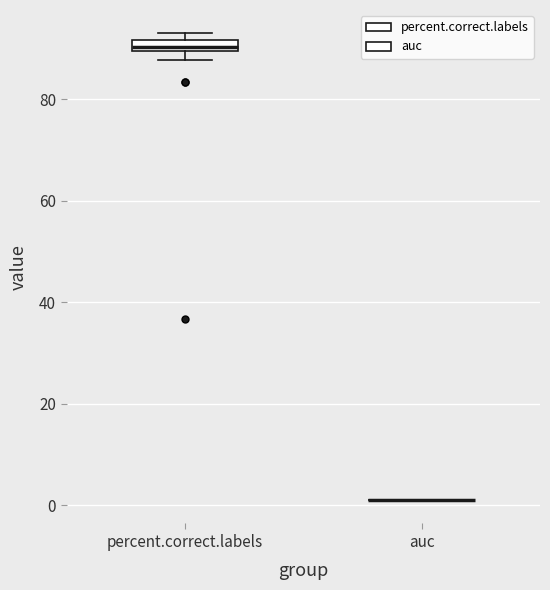

Where is the upper edge of the box for percent.correct.labels on the y-axis? The values are not printed on the chart, so give them approximately, as read against the axis.

92